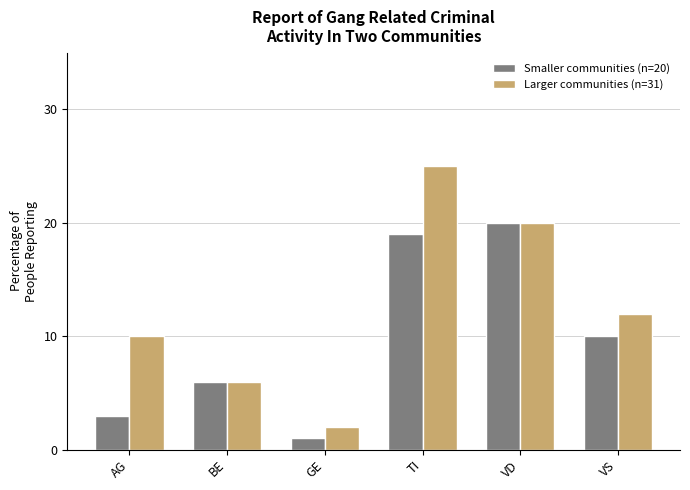

How many bars are there in total?

12